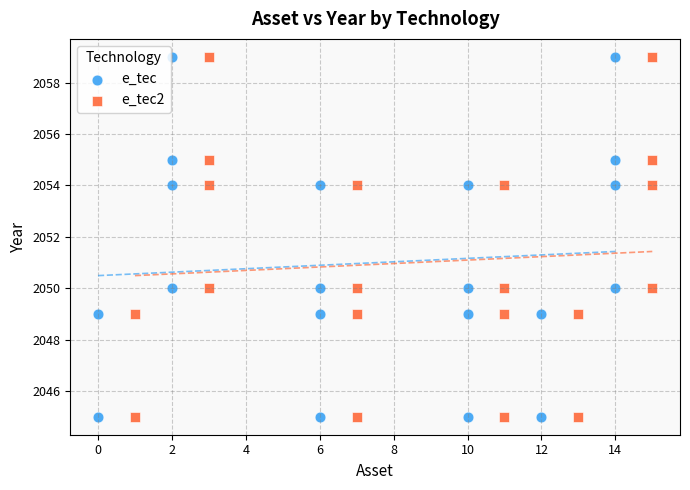

What are all the series names shown in the legend?

e_tec, e_tec2